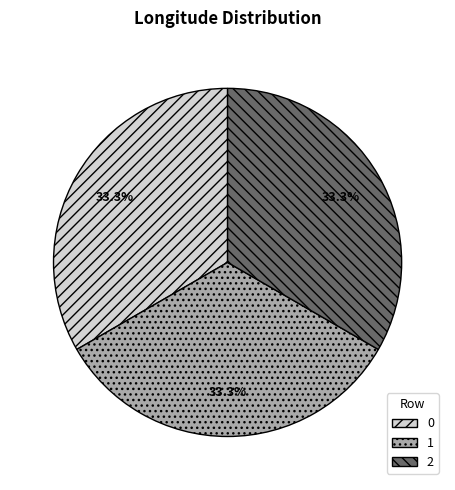

Does 2 represent more than half of the total?

No